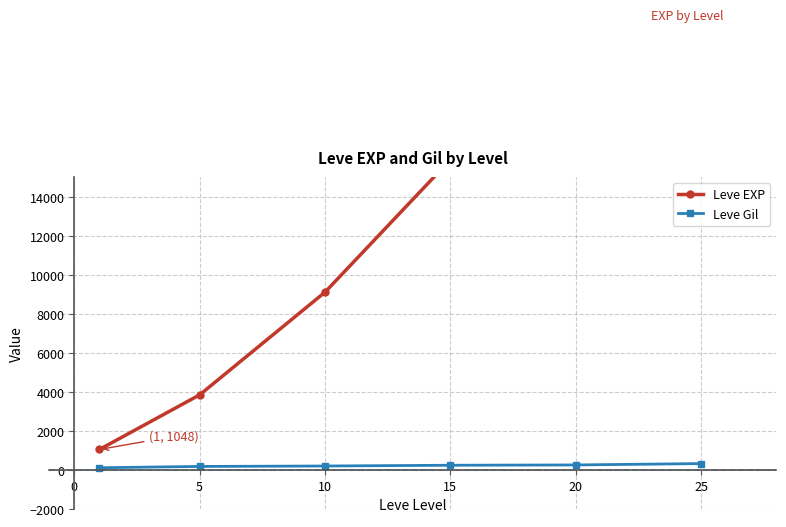

True or false: Leve Gil has a value of 78.3 at −5.

False